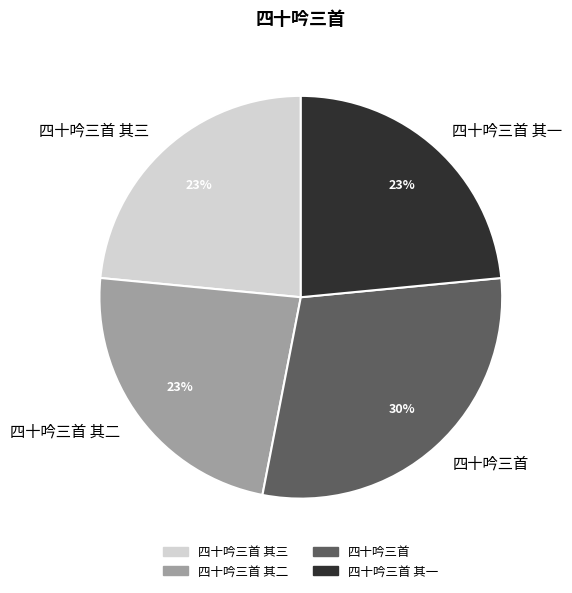

To the nearest percent, what percentage of the pie is 四十吟三首?

30%